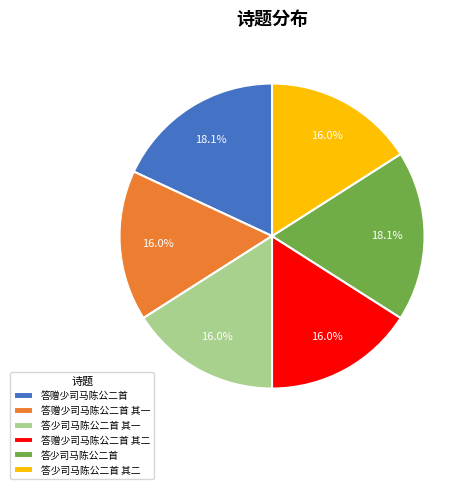

True or false: 答赠少司马陈公二首 其一 accounts for 16% of the total.

True